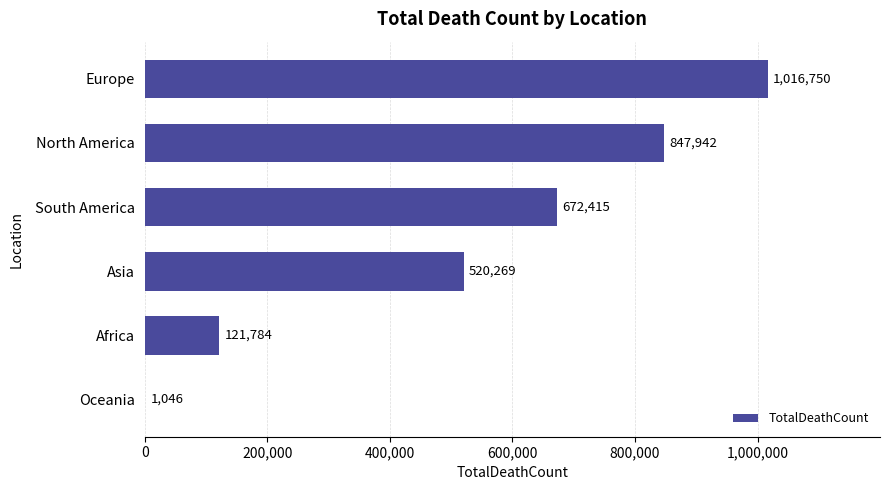

What is the sum of all values?

3180206